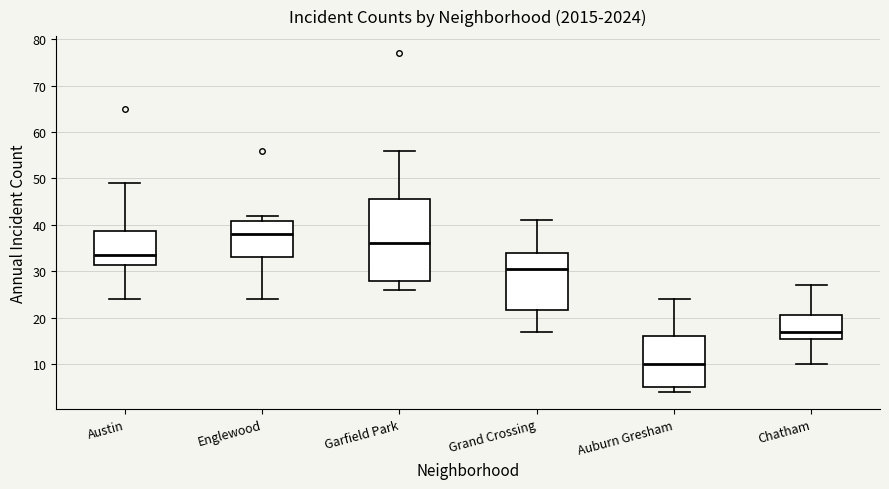

Reading left to right, read every box against the y-axis: the position of its median line, the range the box covers, and the ends of its whiskers. The values are not printed on the chart, so give them approximately, as read against the axis.

Austin: median 34, box 31 to 39, whiskers 24 to 49
Englewood: median 38, box 33 to 41, whiskers 24 to 42
Garfield Park: median 36, box 28 to 46, whiskers 26 to 56
Grand Crossing: median 31, box 22 to 34, whiskers 17 to 41
Auburn Gresham: median 10, box 5 to 16, whiskers 4 to 24
Chatham: median 17, box 16 to 21, whiskers 10 to 27